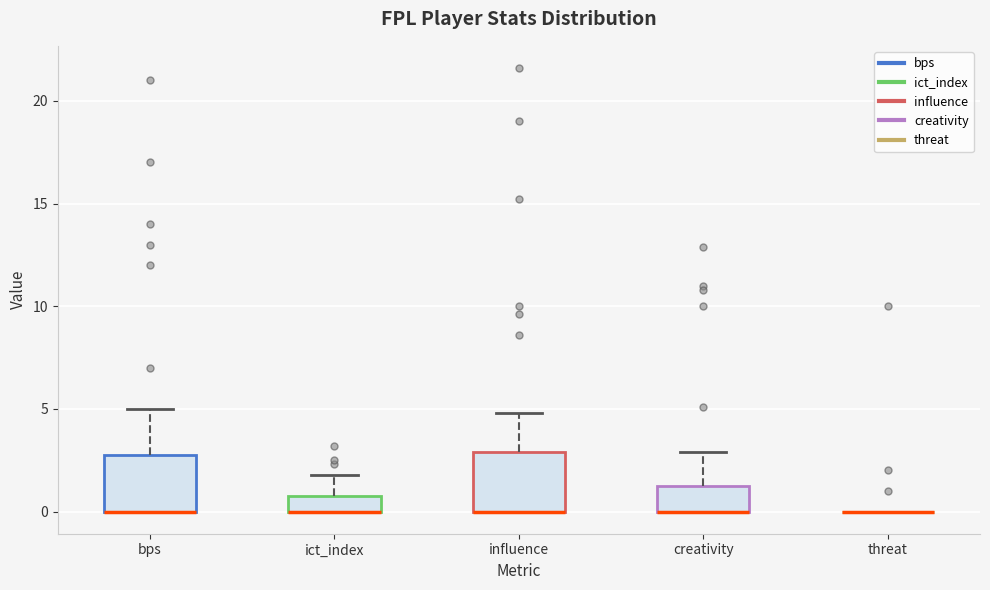

Reading left to right, read every box against the y-axis: the position of its median line, the range the box covers, and the ends of its whiskers. The values are not printed on the chart, so give them approximately, as read against the axis.

bps: median 0 (drawn on the box's lower edge), box 0 to 3, whiskers 0 to 5
ict_index: median 0 (drawn on the box's lower edge), box 0 to 1, whiskers 0 to 2
influence: median 0 (drawn on the box's lower edge), box 0 to 3, whiskers 0 to 5
creativity: median 0 (drawn on the box's lower edge), box 0 to 1, whiskers 0 to 3
threat: box collapsed to a line at 0, whiskers 0 to 0